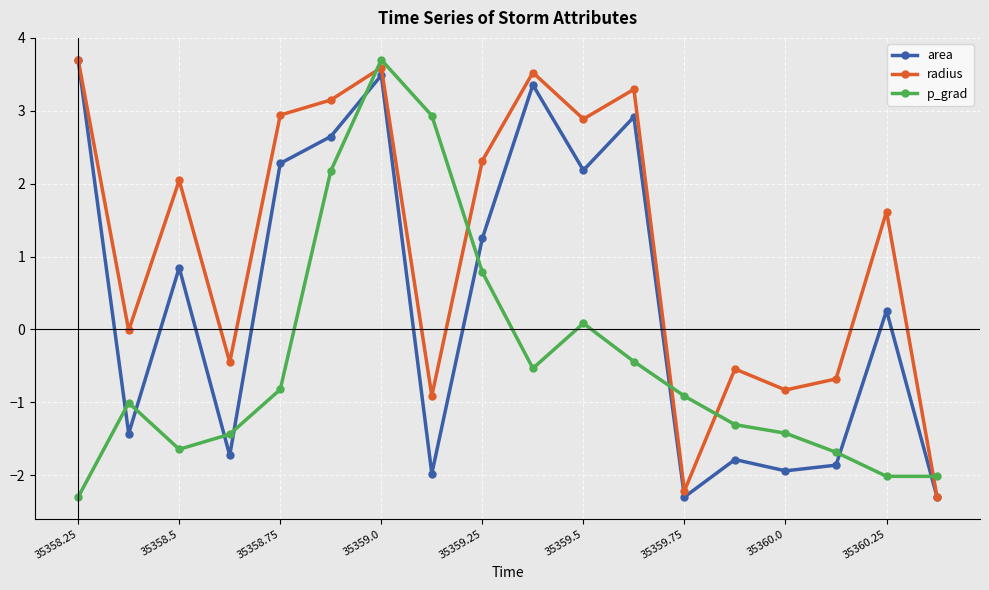

What is the highest value of the radius series?

3.7